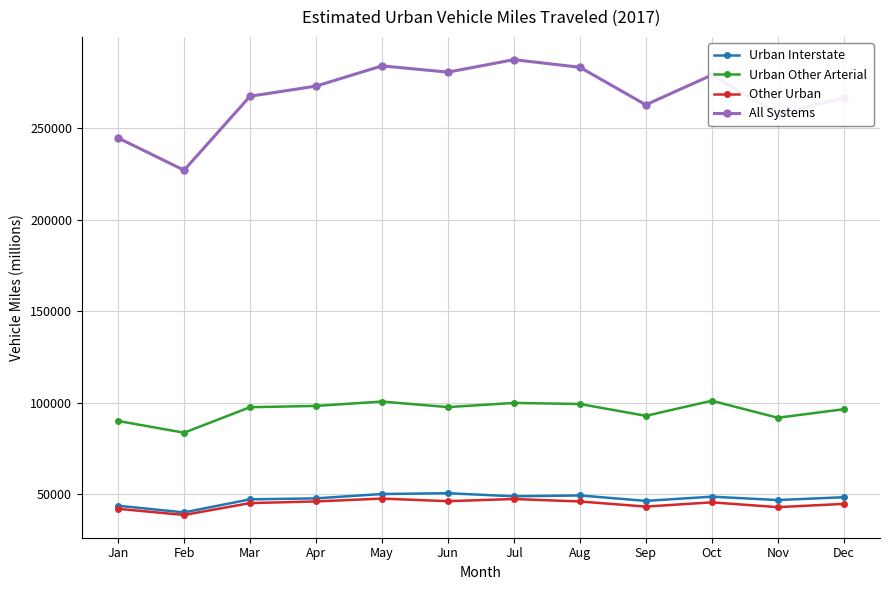

What is the total value across all series at Sep?

444769